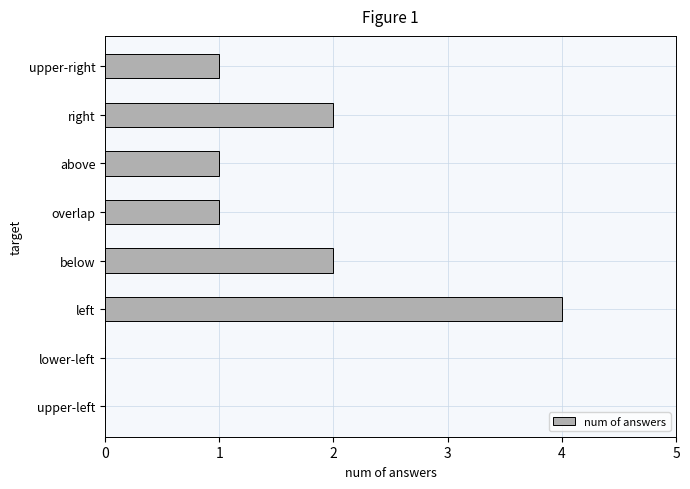

What is the change in value from upper-left to overlap?

+1